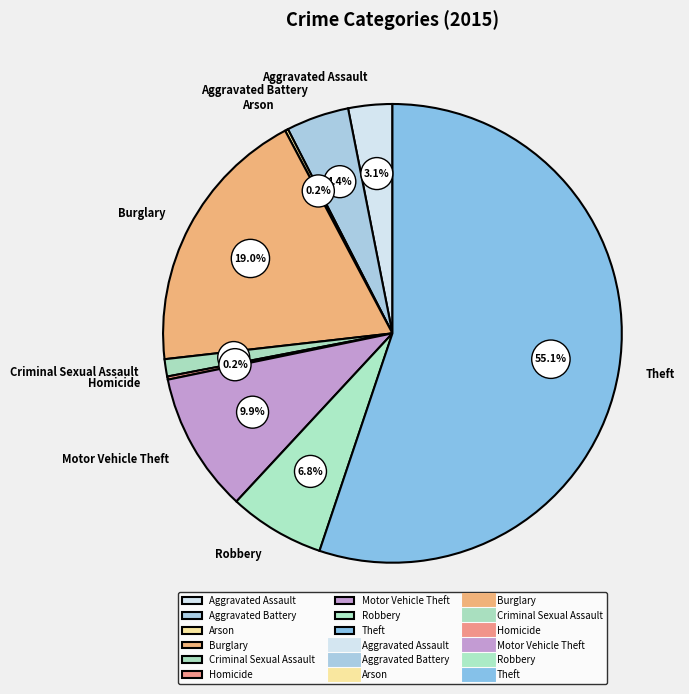

Which category has the biggest portion of the pie?

Theft